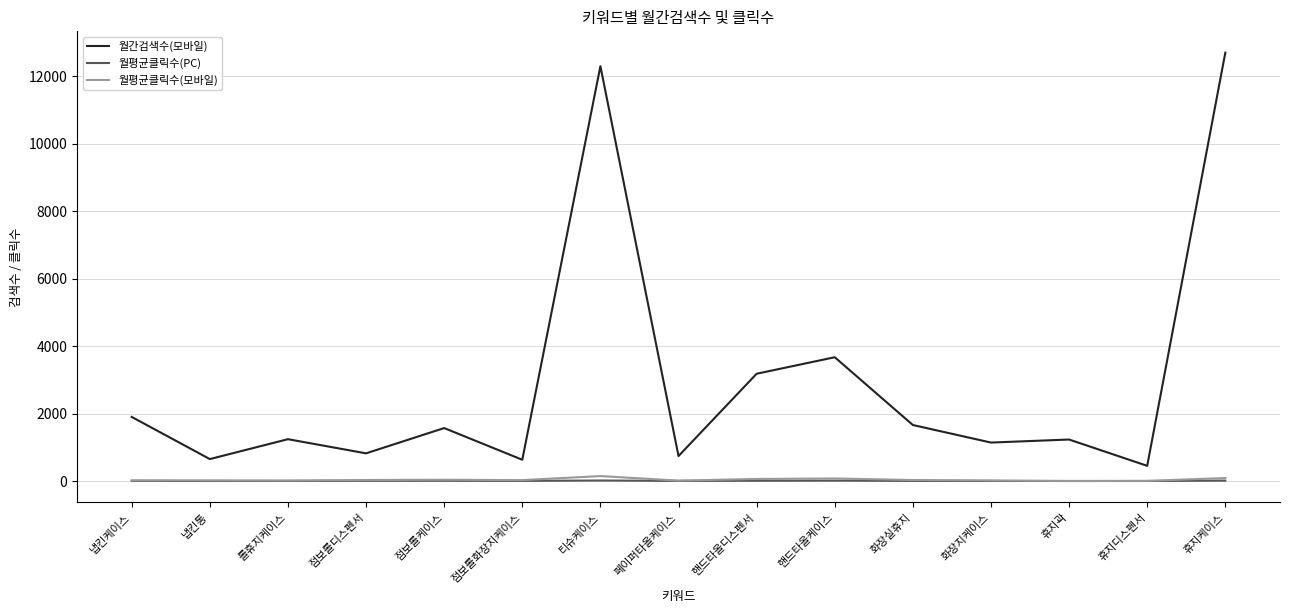

What is the maximum value shown in the chart?

12700.0